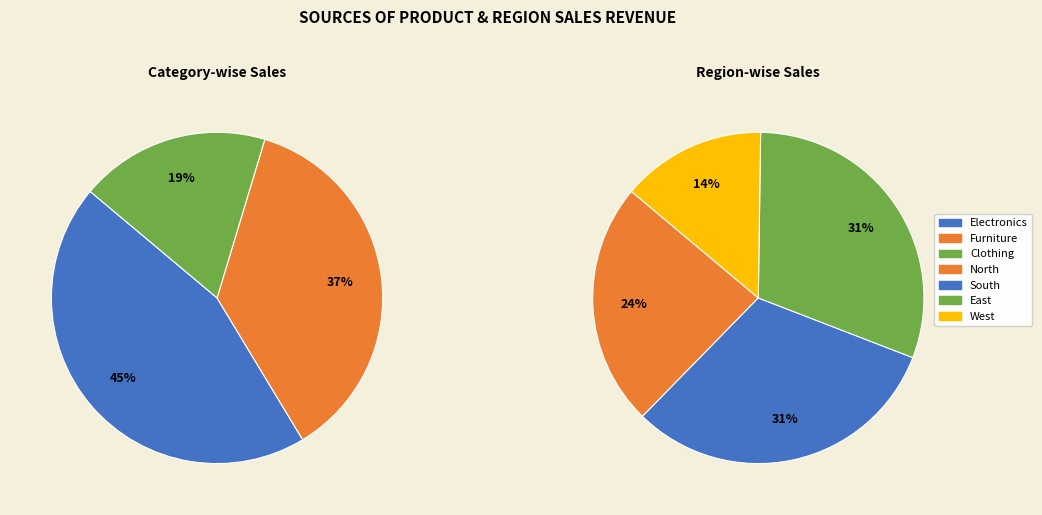

What is the total percentage of Furniture and Clothing?

55.2%